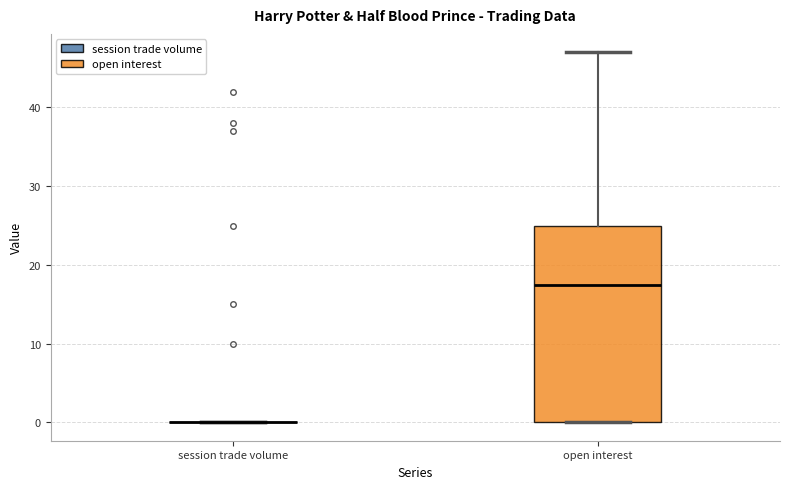

Where does the upper whisker of the box for open interest end on the y-axis? The values are not printed on the chart, so give them approximately, as read against the axis.

47